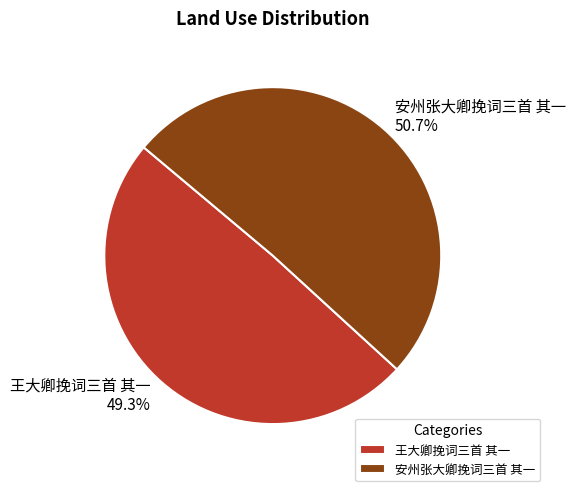

Which category has the smallest portion of the pie?

王大卿挽词三首 其一